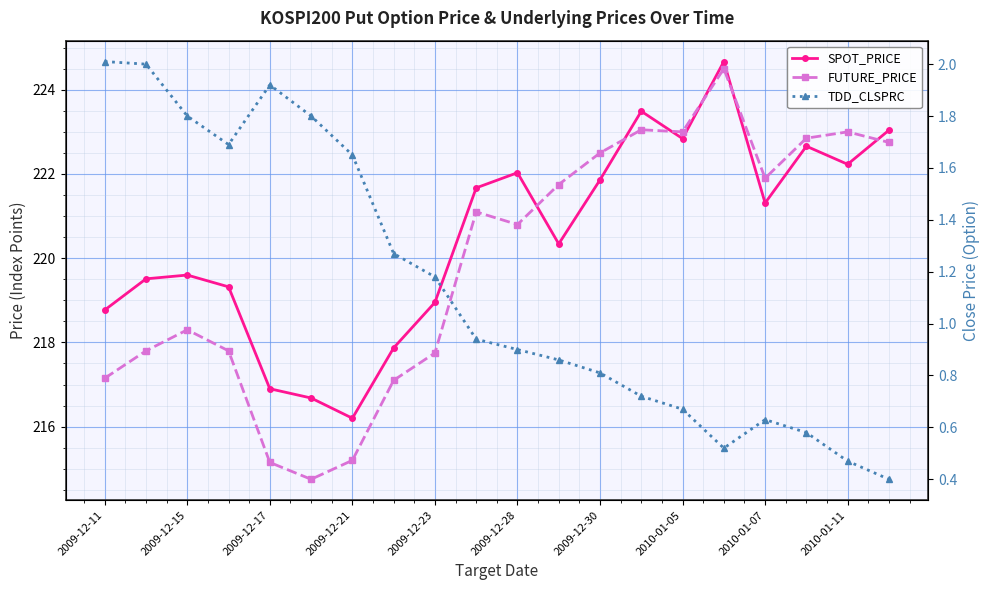

What is the approximate value of FUTURE_PRICE at 2010-01-05?

223.0